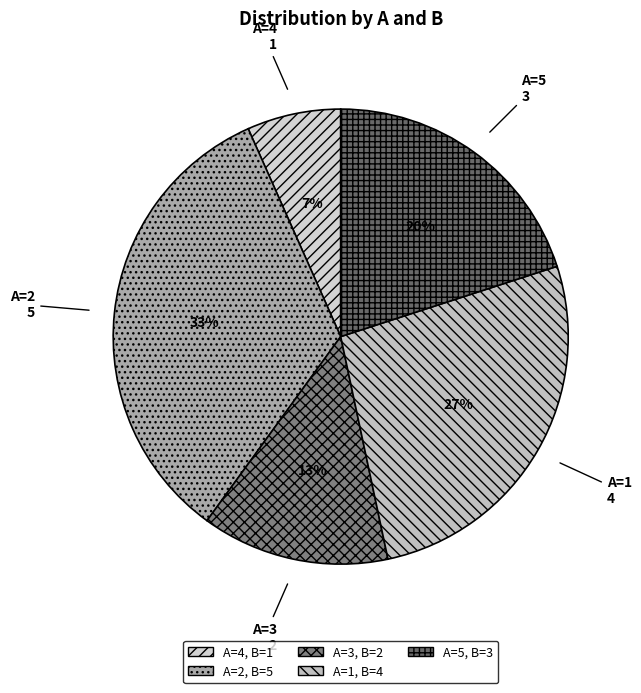

Rank the categories by value from highest to lowest.

2, 1, 5, 3, 4